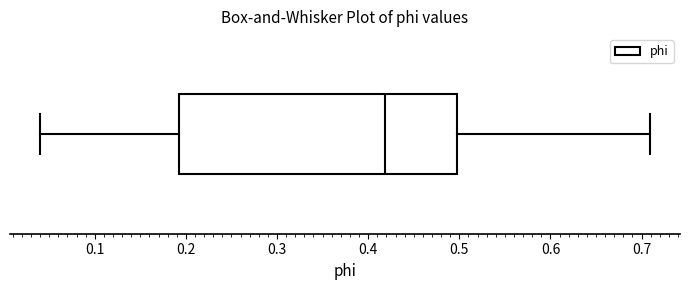

Transcribe this box plot: give where the median line is, the range the box spans, and where the two whiskers end, as read against the x-axis. The values are not printed on the chart, so give them approximately, as read against the axis.

median 0.42, box 0.19 to 0.50, whiskers 0.04 to 0.71